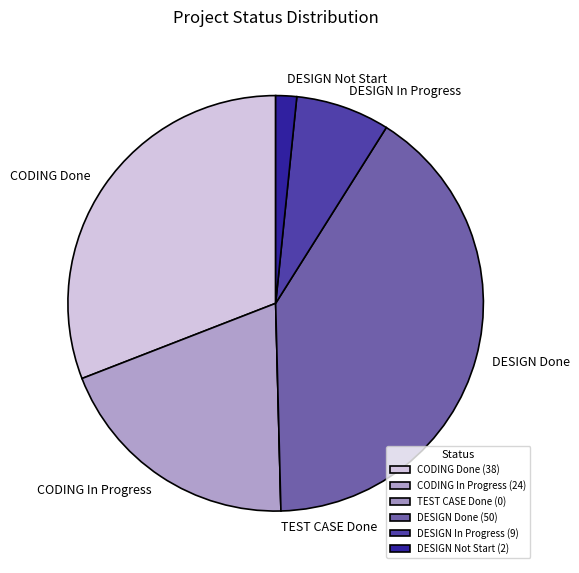

To the nearest percent, what percentage of the pie is DESIGN Done?

41%